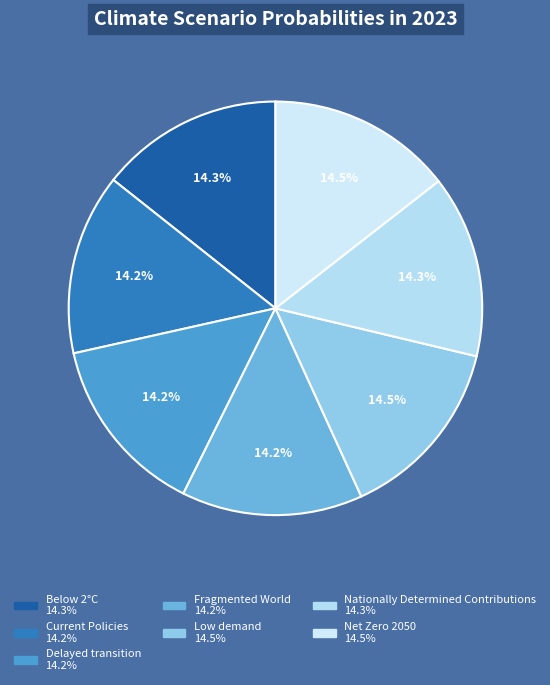

Which slice is the smallest?

Fragmented World